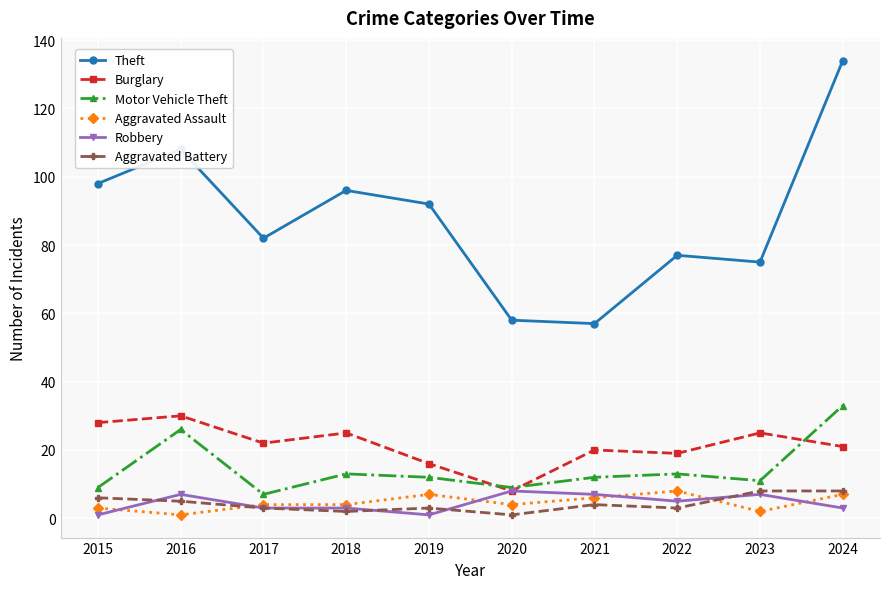

True or false: Aggravated Assault has more than 1 interior local peaks.

True